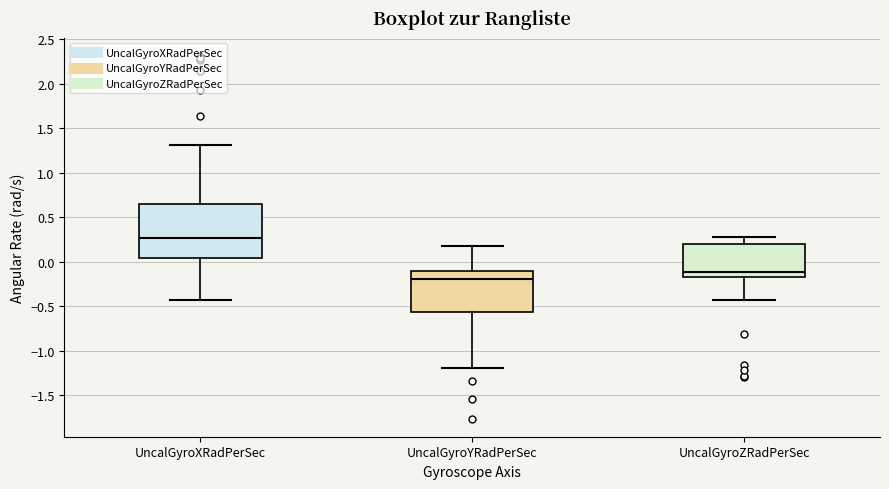

Reading left to right, read every box against the y-axis: the position of its median line, the range the box covers, and the ends of its whiskers. The values are not printed on the chart, so give them approximately, as read against the axis.

UncalGyroXRadPerSec: median 0.25, box 0.05 to 0.65, whiskers -0.45 to 1.30
UncalGyroYRadPerSec: median -0.20, box -0.55 to -0.10, whiskers -1.20 to 0.15
UncalGyroZRadPerSec: median -0.10, box -0.15 to 0.20, whiskers -0.45 to 0.30